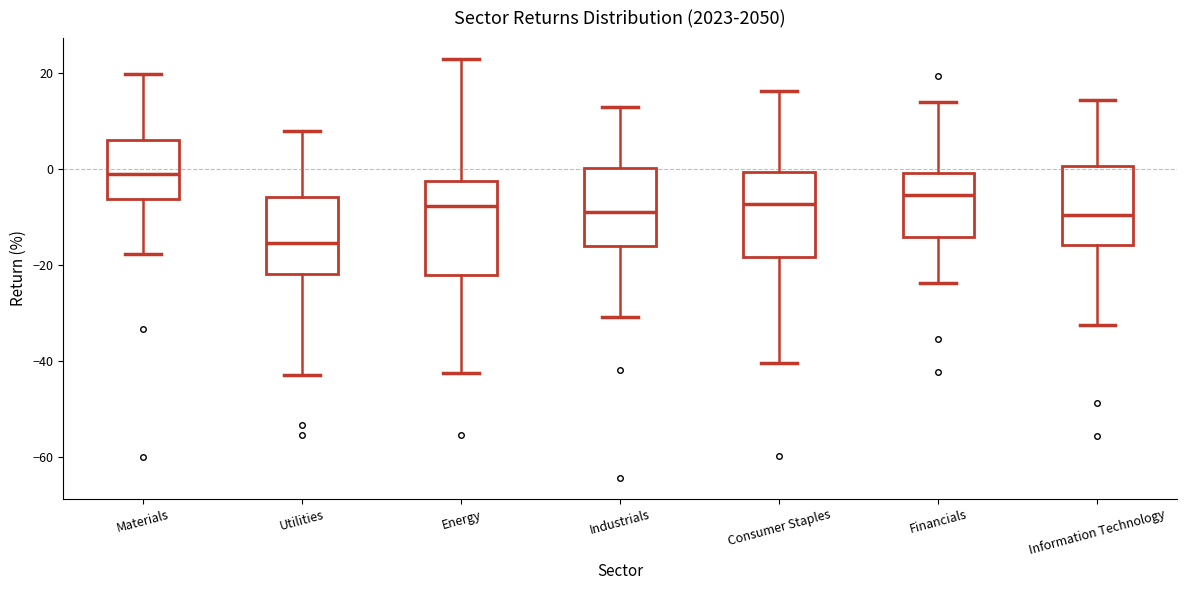

Where does the median line of the box for Financials sit on the y-axis? The values are not printed on the chart, so give them approximately, as read against the axis.

-6